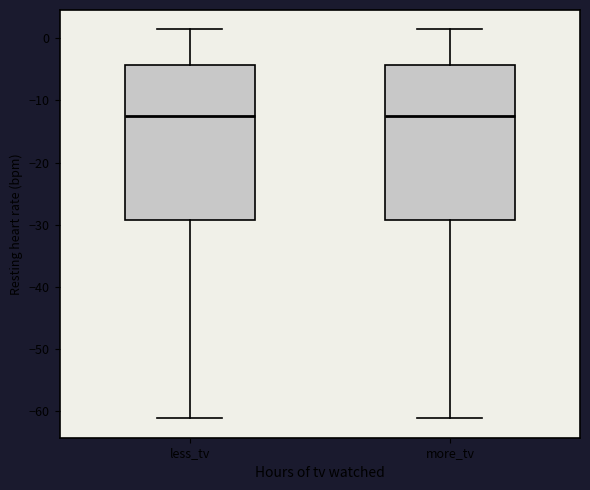

Reading left to right, transcribe this box plot: for each box, give where its median line is, the range the box spans, and where its two whiskers end, as read against the y-axis. The values are not printed on the chart, so give them approximately, as read against the axis.

less_tv: median -13, box -29 to -4, whiskers -61 to 1
more_tv: median -13, box -29 to -4, whiskers -61 to 1